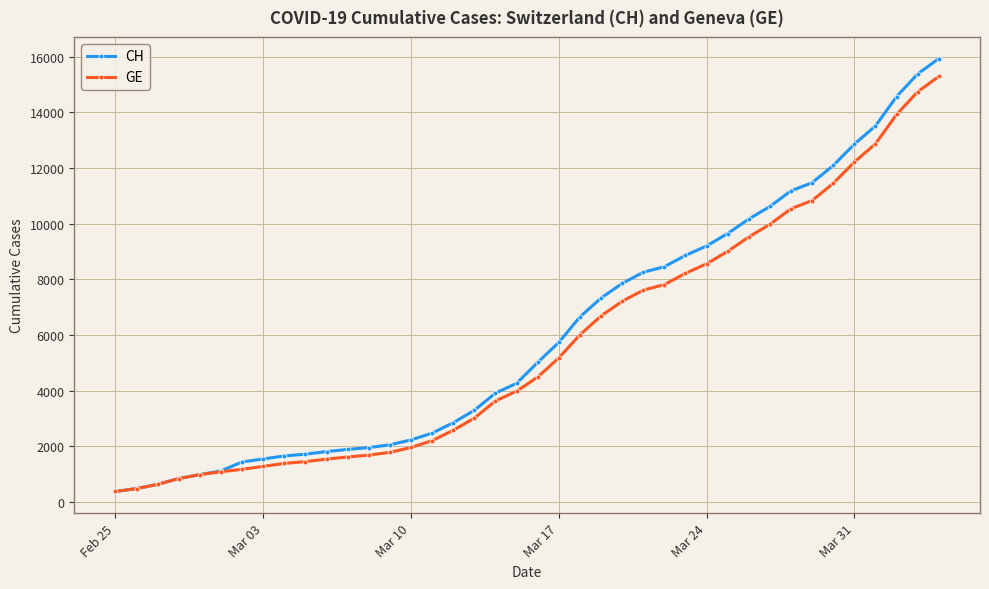

What is the value of the CH point at the 13th from the left?

1952